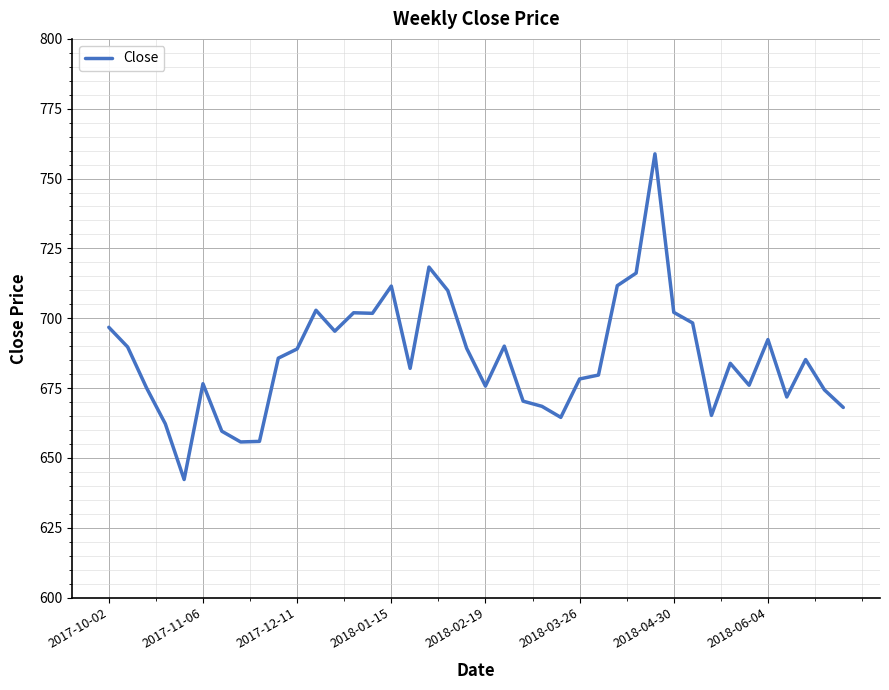

What is the difference between the maximum and minimum values?

116.6